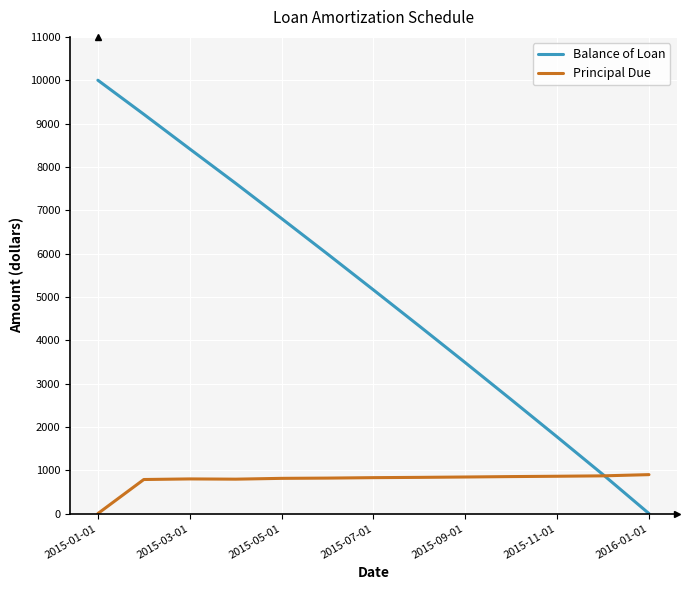

What is the maximum value for Balance of Loan?

10000.0